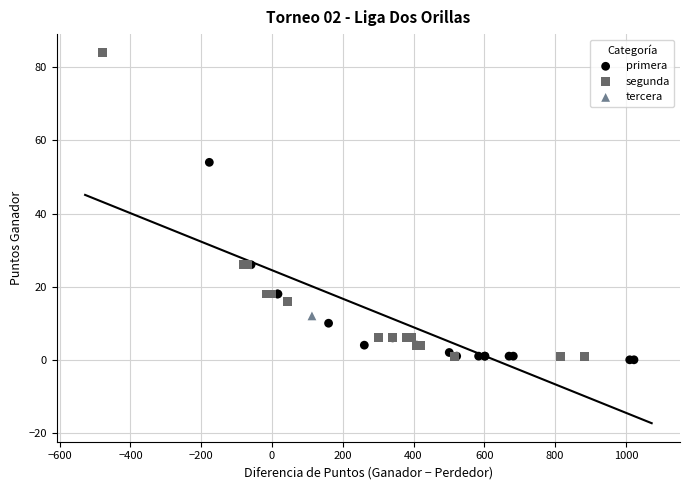

What are all the series names shown in the legend?

primera, segunda, tercera